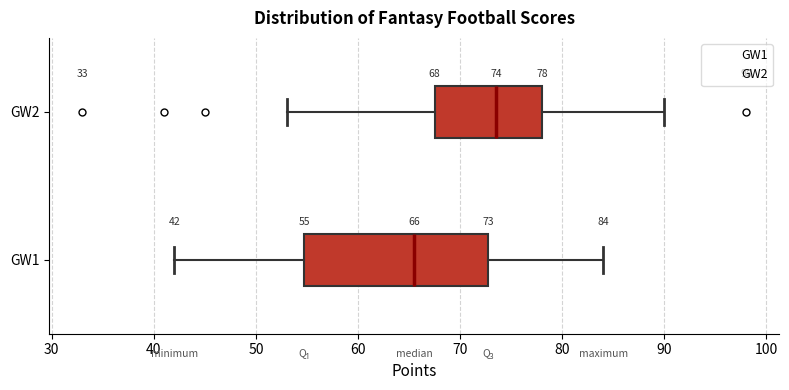

Which box's median line is the furthest to the left?

GW1